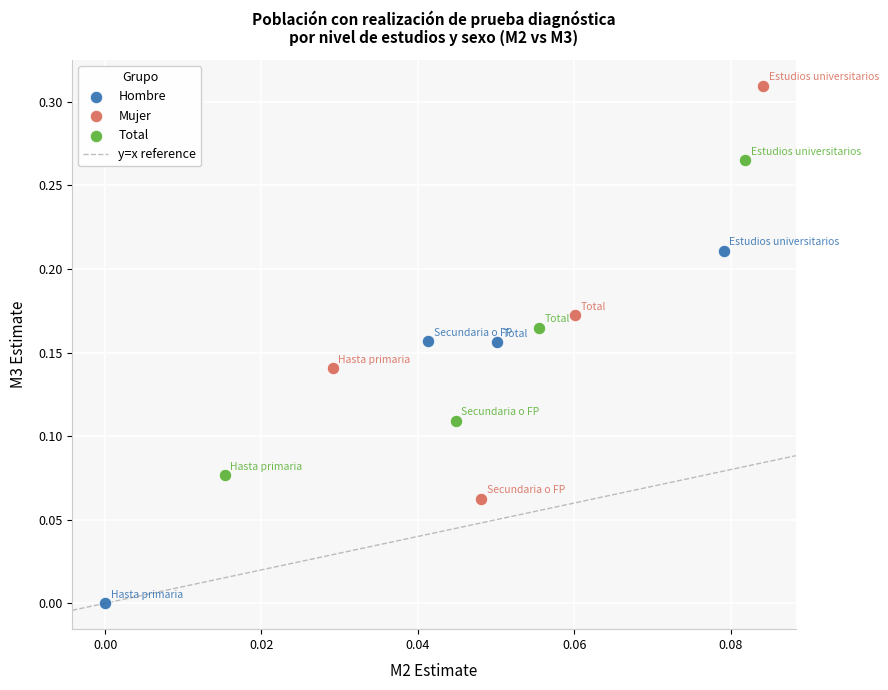

Which series contains the highest Y value?

Mujer